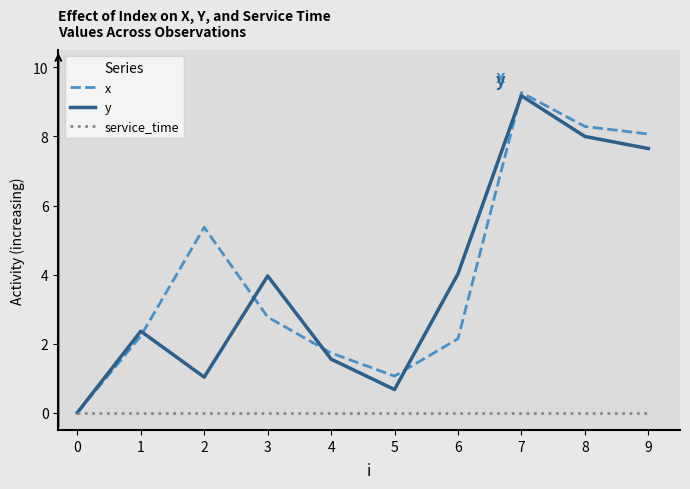

What is the difference between the highest and lowest values at 2?

5.4